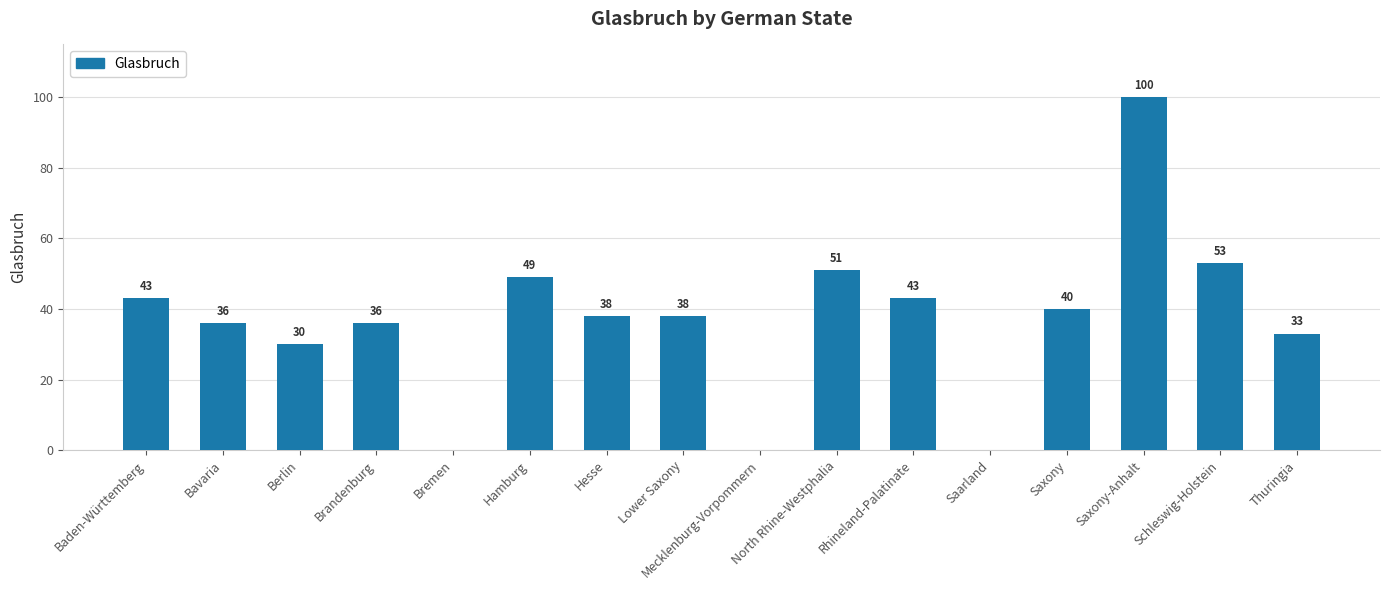

The value at Hesse is 16. True or false?

False